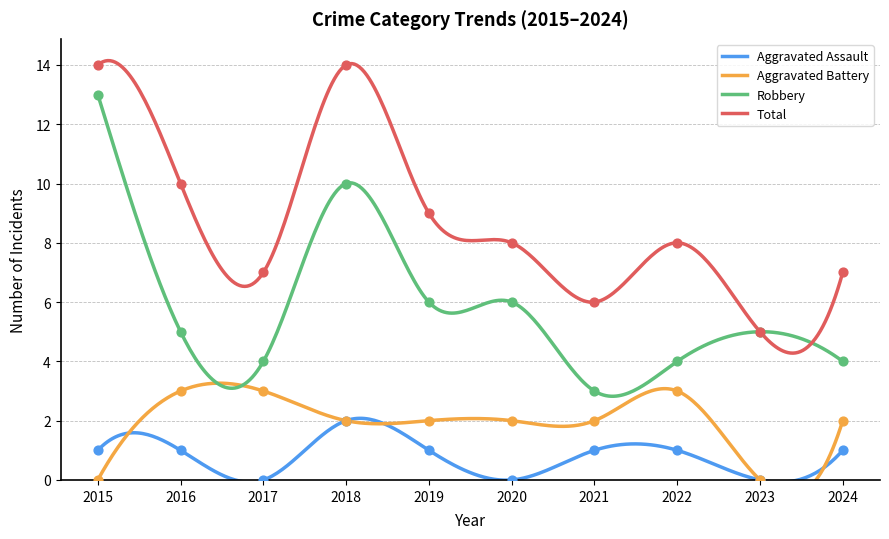

Which series has the largest Y range (max minus min)?

Robbery